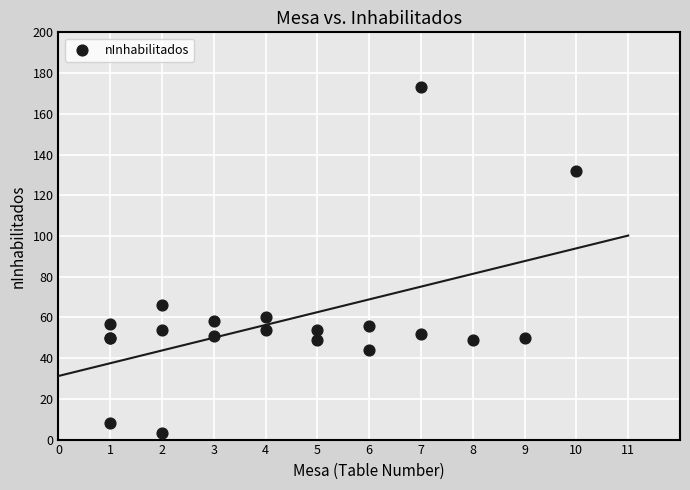

What Y value in the scatter plot is closest to 88?

66